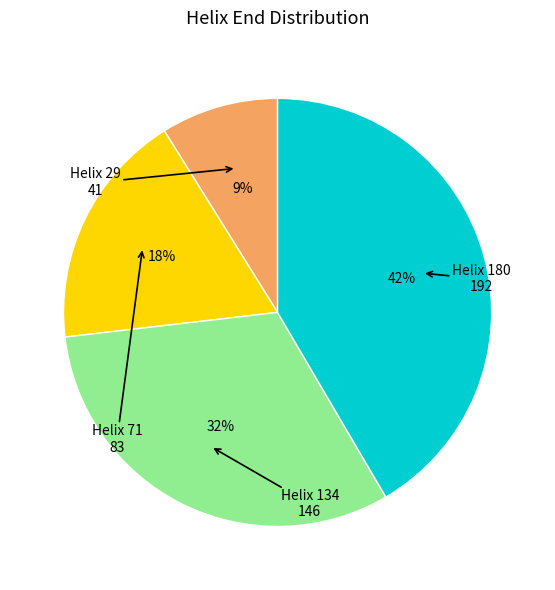

How many slices are in this pie chart?

4